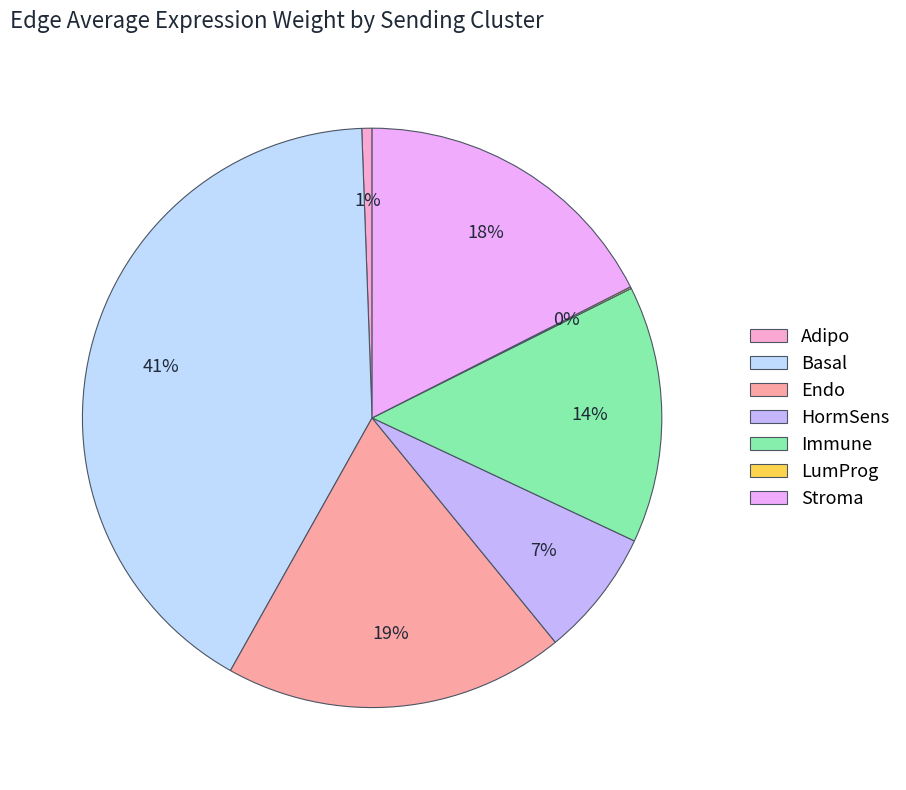

To the nearest percent, what portion does Immune represent?

14%